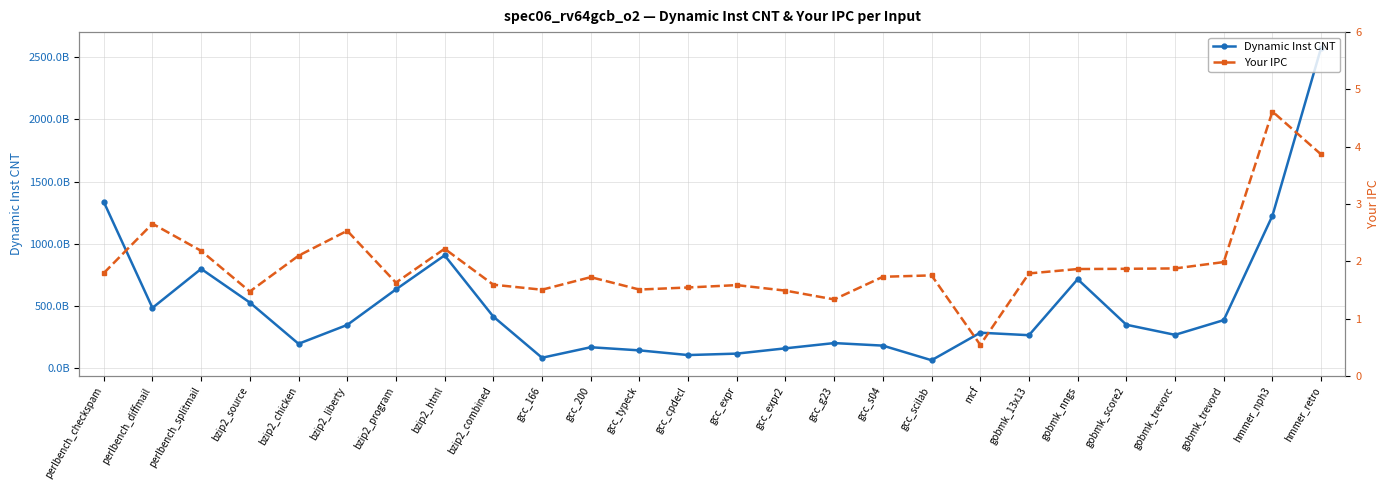

True or false: Your IPC and Dynamic Inst CNT cross at least once.

False